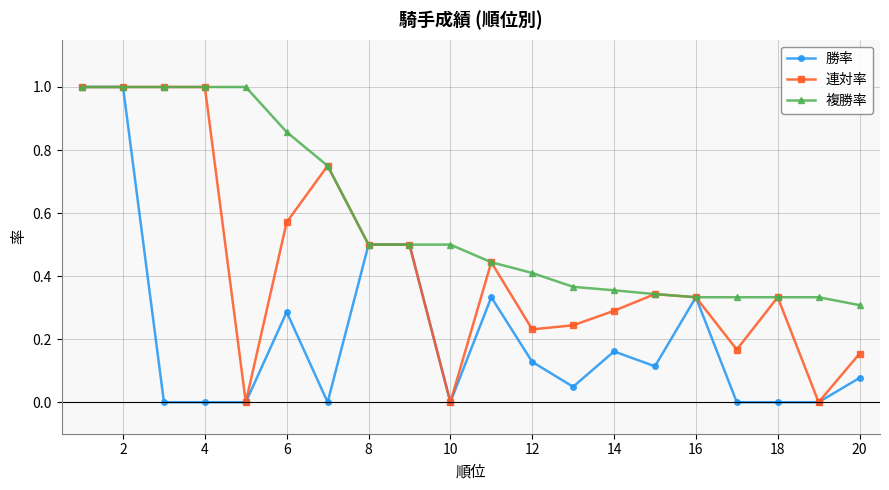

Rank the series by their average value, from lowest to highest.

勝率, 連対率, 複勝率